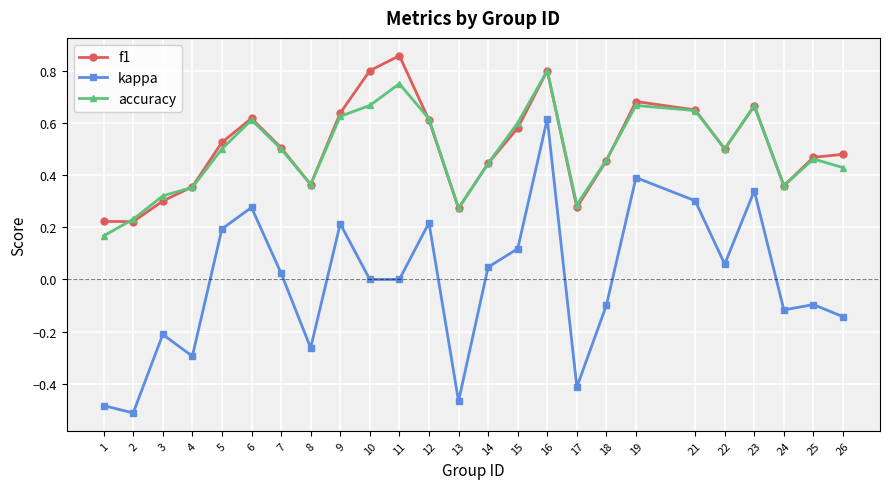

At which category does f1 reach its first local peak?

6